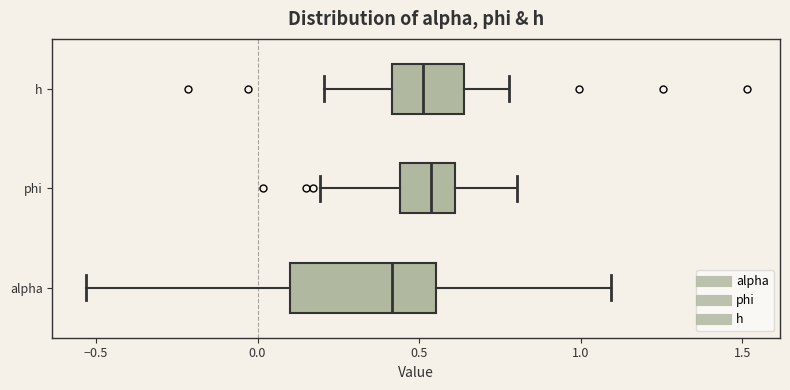

Comparing the boxes themselves (not the whiskers), which one is the widest?

alpha